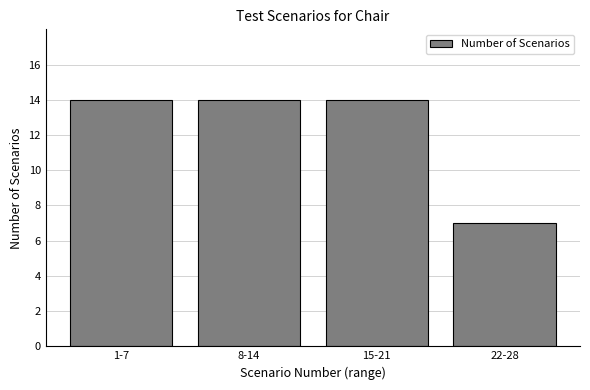

Reading left to right, transcribe all the data shown in this chart.

14	14	14	7